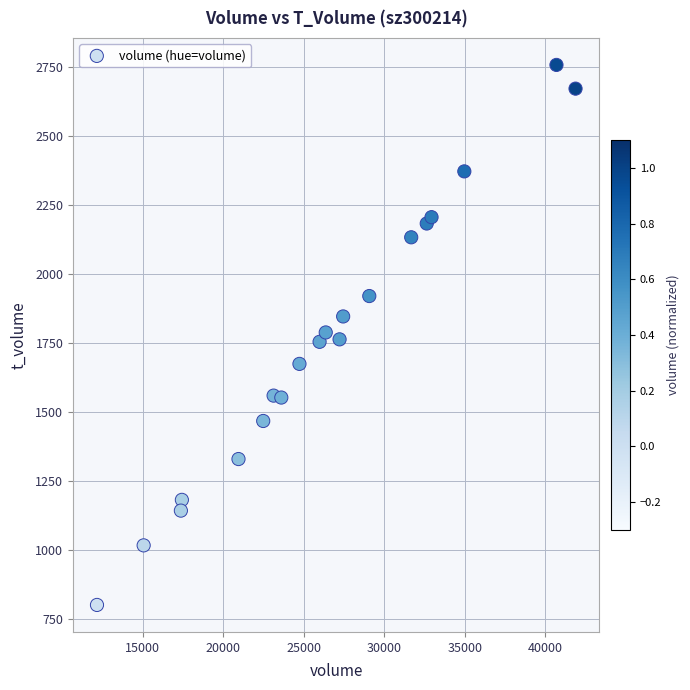

What is the range of Y values (max minus min)?

1958